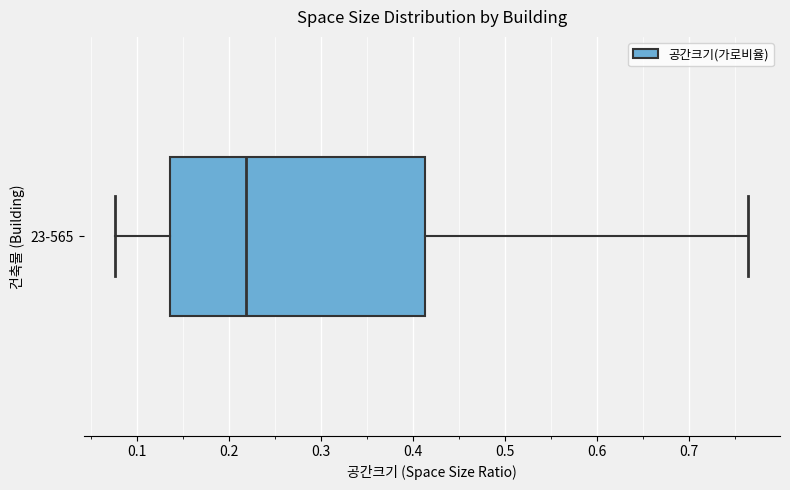

Read this box plot against the x-axis: the position of the median line, the range covered by the box, and the ends of both whiskers. The values are not printed on the chart, so give them approximately, as read against the axis.

median 0.22, box 0.14 to 0.41, whiskers 0.08 to 0.77